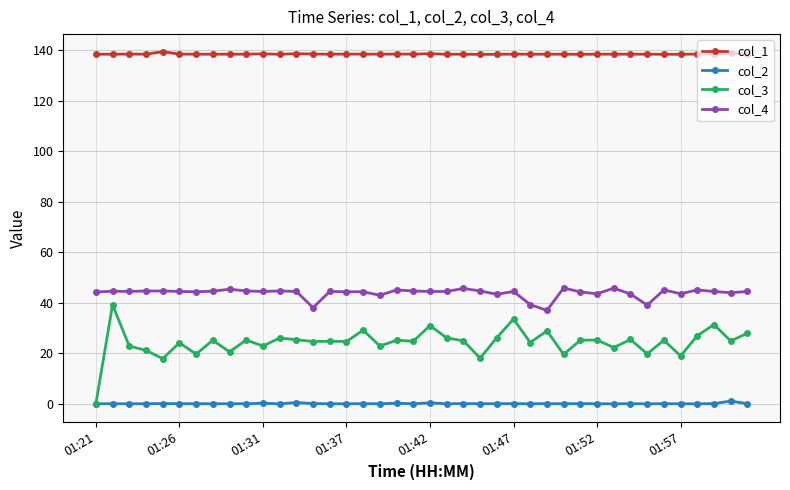

True or false: col_3 and col_4 cross at least once.

False